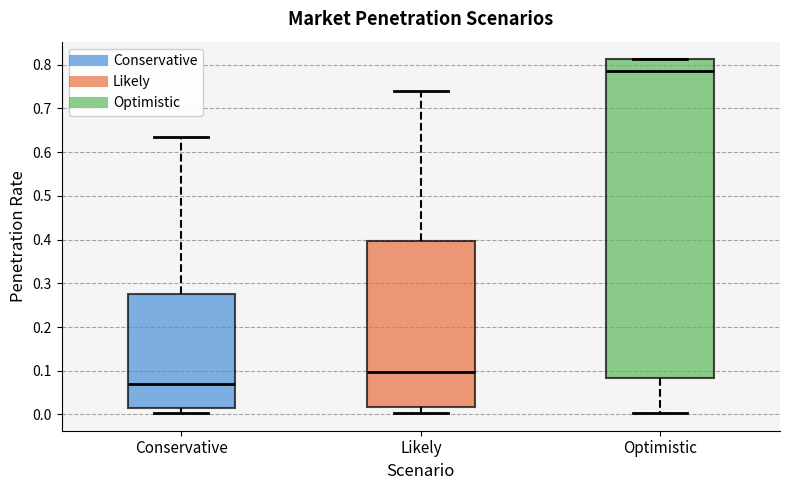

Comparing the boxes themselves (not the whiskers), which one is the tallest?

Optimistic